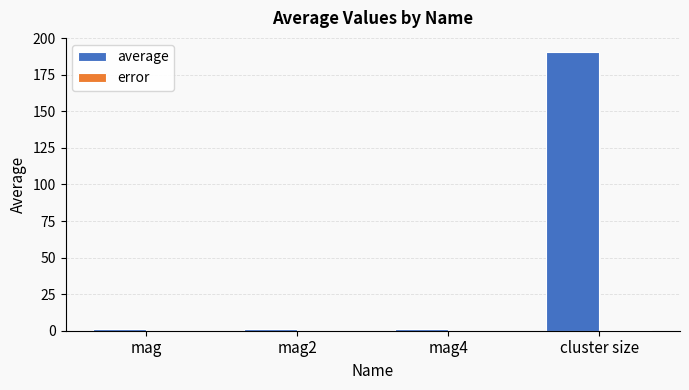

At which category is the sum across all series the highest?

cluster size